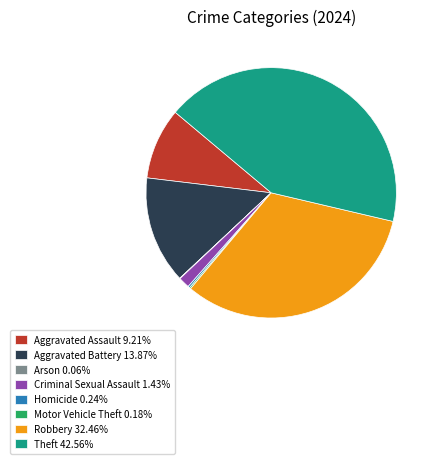

Does any single category account for the majority?

No